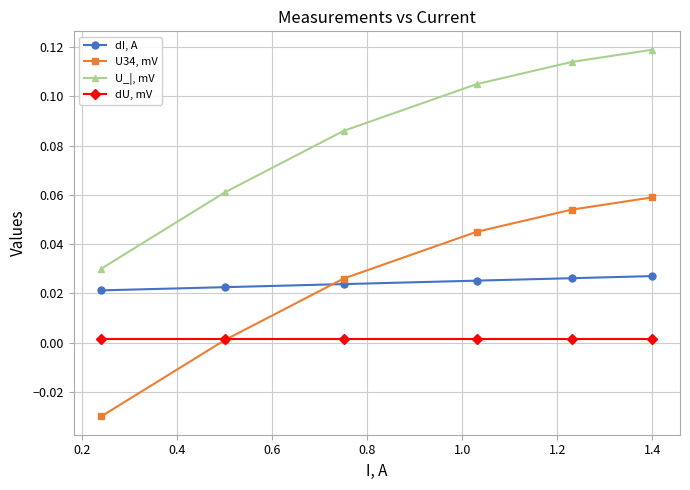

Which series has the largest total across all categories?

U_|, mV